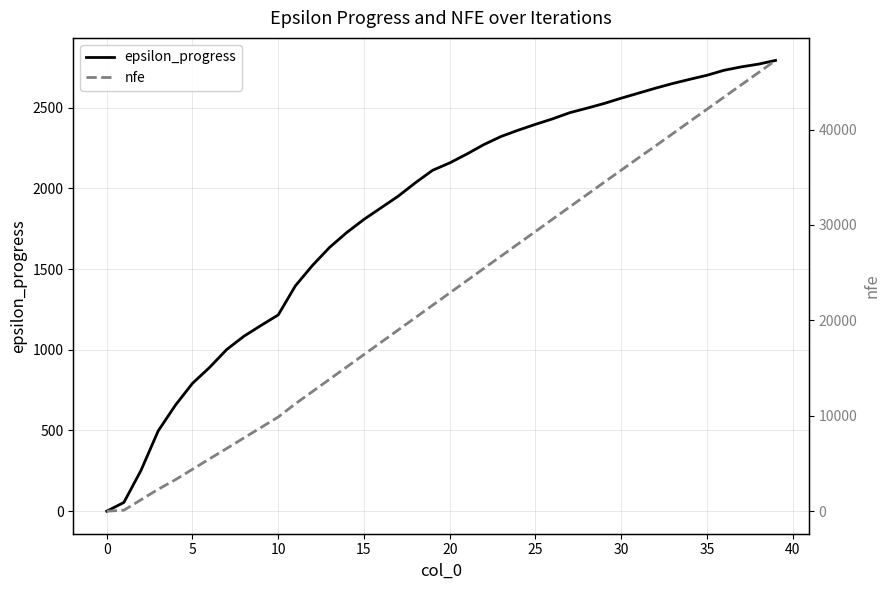

True or false: nfe and epsilon_progress intersect in this chart.

False